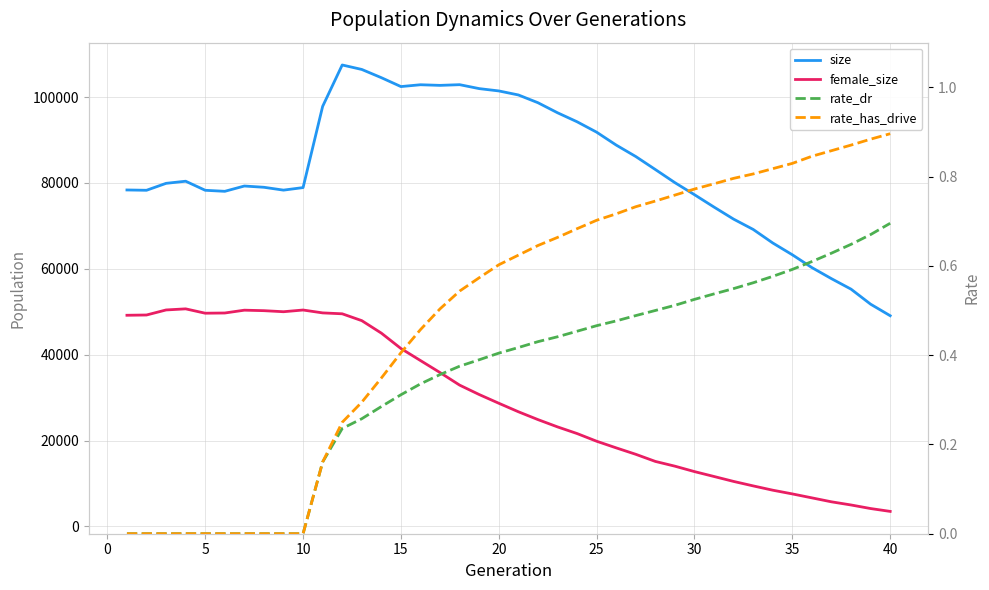

Is this an area chart (filled region under the line)?

No